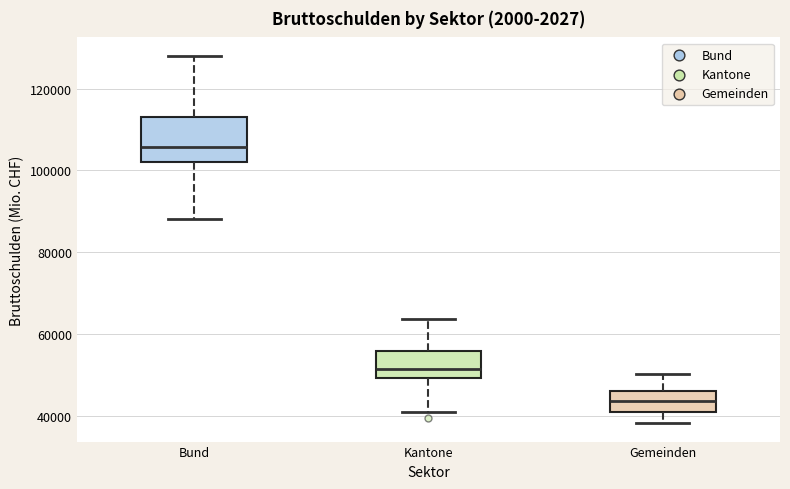

Comparing the boxes themselves (not the whiskers), which one is the tallest?

Bund